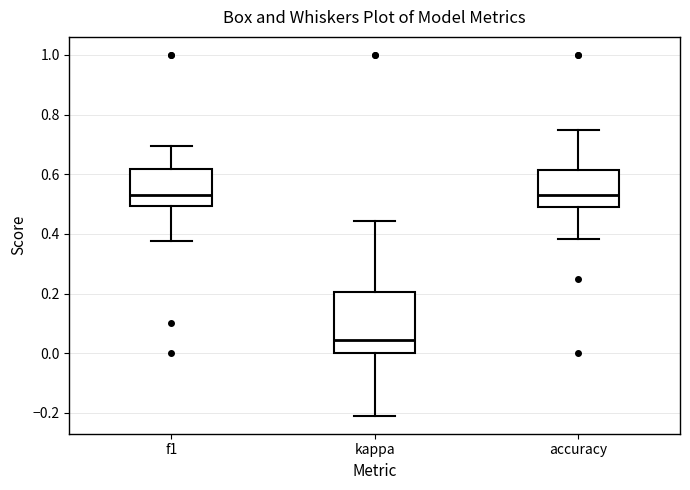

Where is the lower edge of the box for accuracy on the y-axis? The values are not printed on the chart, so give them approximately, as read against the axis.

0.48